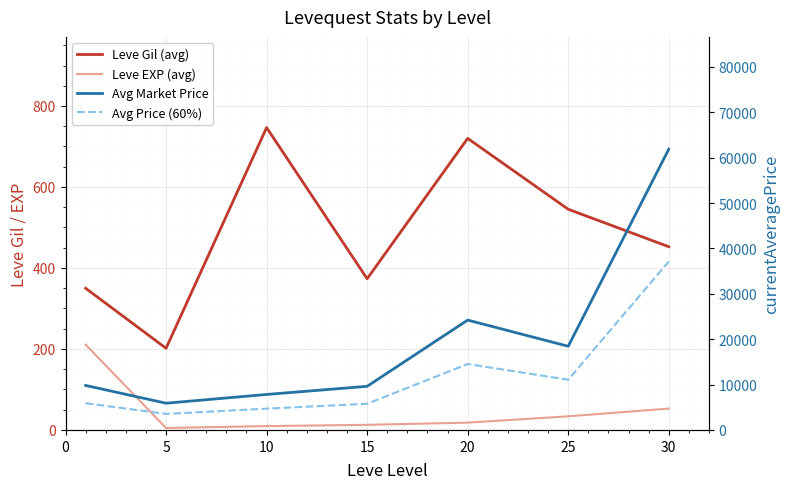

At which label is Leve EXP (avg) closest to 107?

30